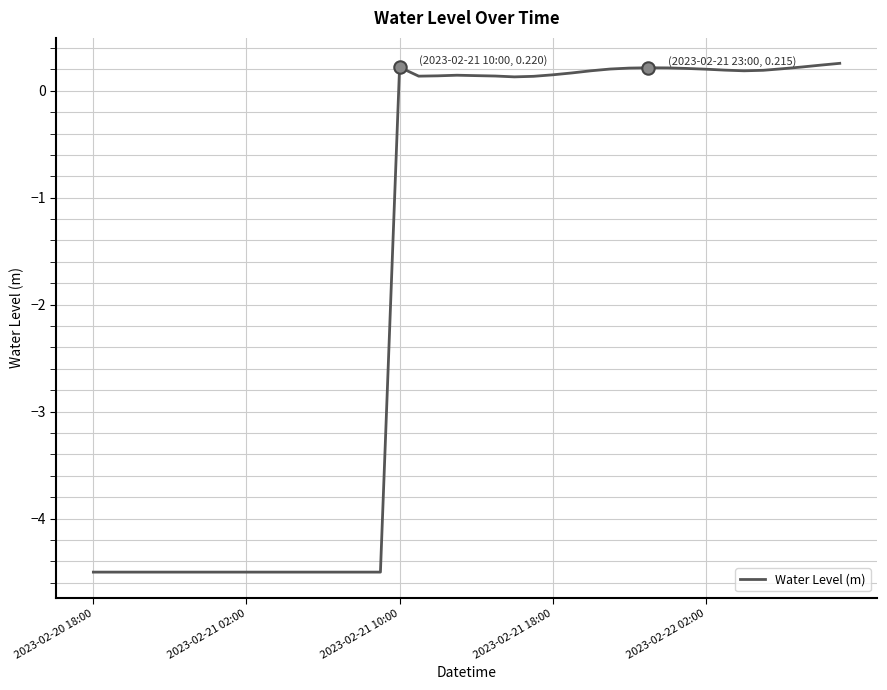

What is the difference between the maximum and minimum values?

4.8